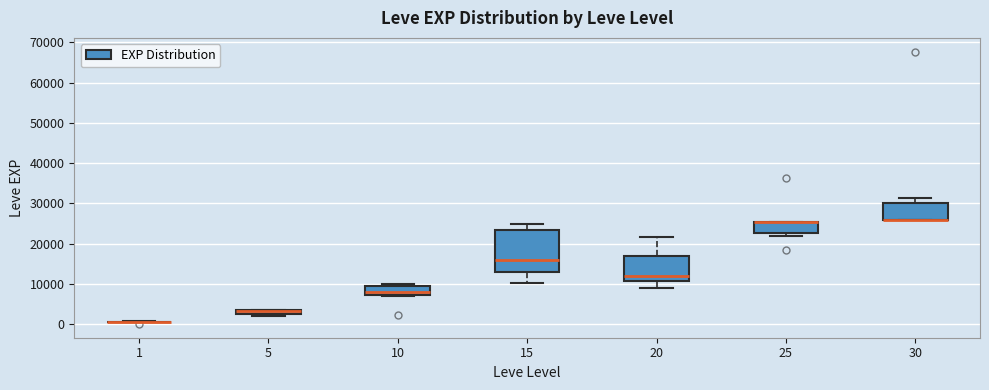

Comparing the boxes themselves (not the whiskers), which one is the tallest?

15